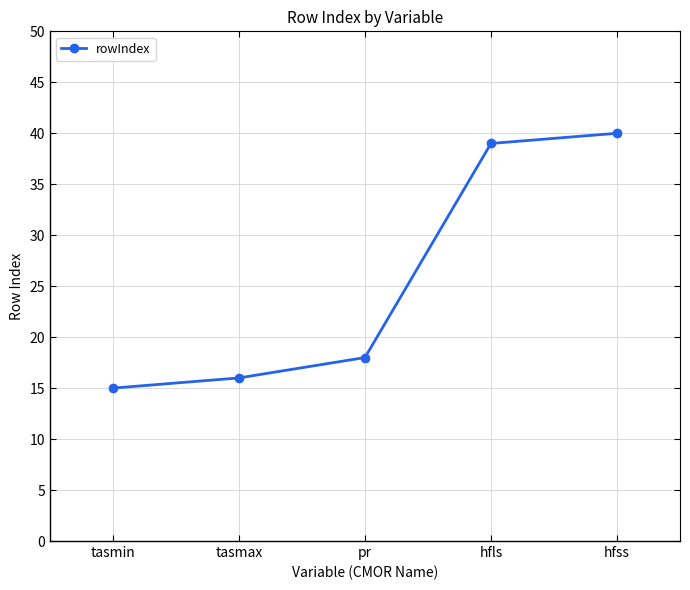

List the labels in order of value, largest first.

hfss, hfls, pr, tasmax, tasmin